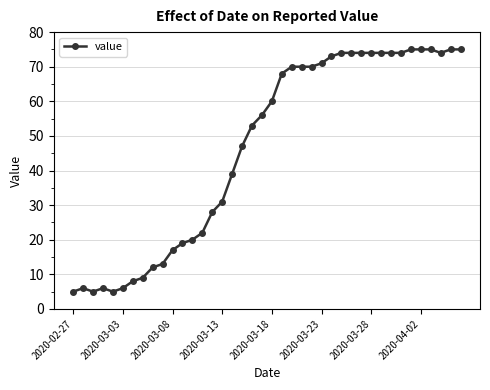

What is the maximum value shown in the chart?

75